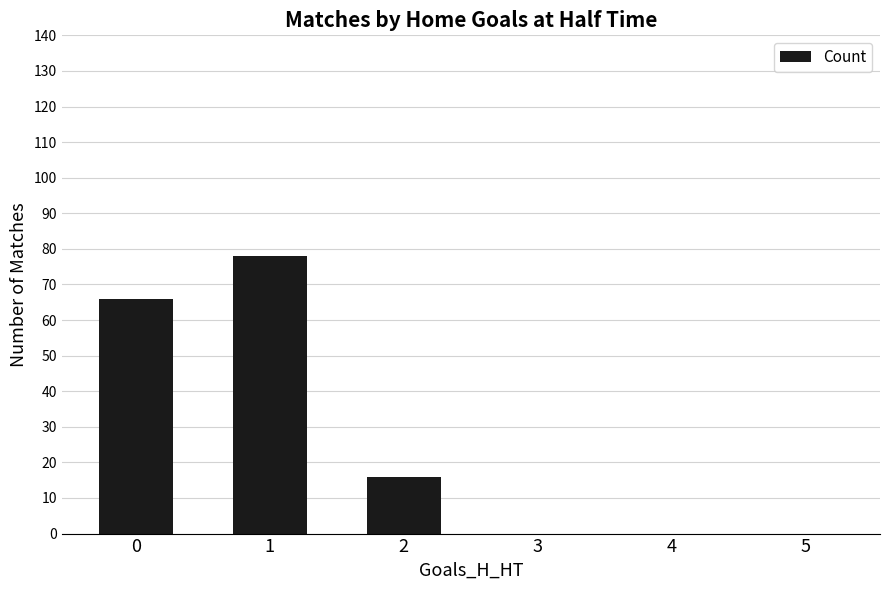

Does the chart contain stacked bars?

No